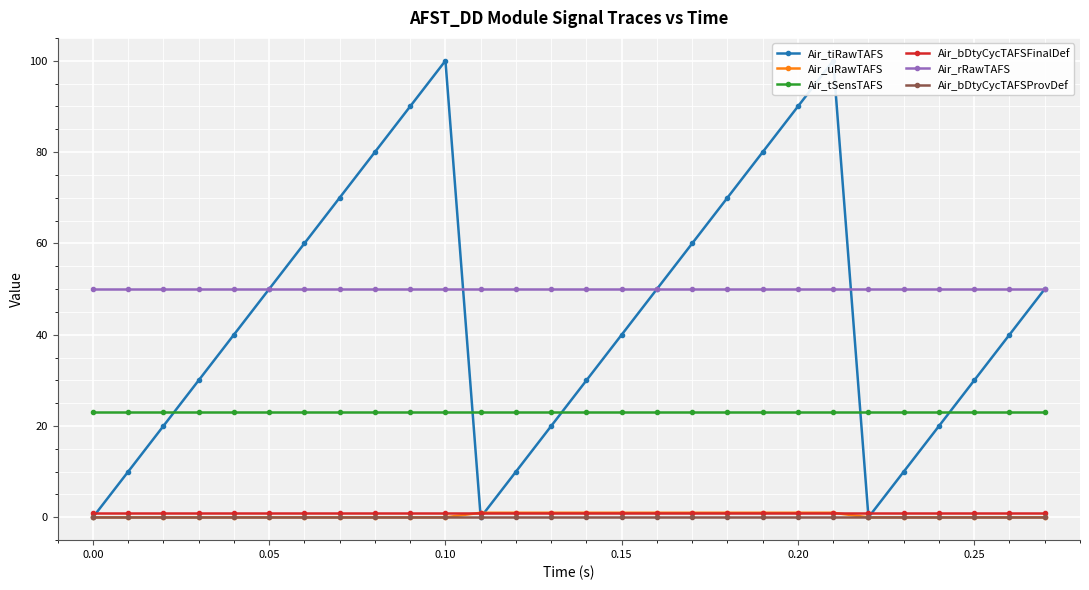

Which series has the widest spread of values?

Air_tiRawTAFS